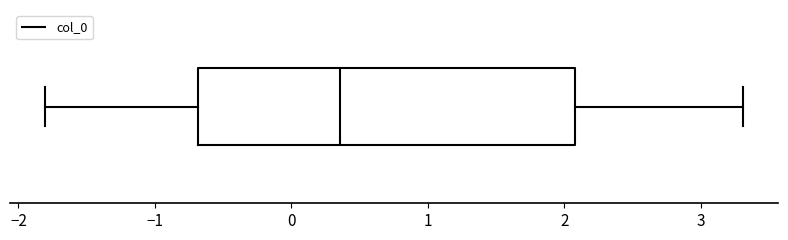

Transcribe this box plot: give where the median line is, the range the box spans, and where the two whiskers end, as read against the x-axis. The values are not printed on the chart, so give them approximately, as read against the axis.

median 0.4, box -0.7 to 2.1, whiskers -1.8 to 3.3